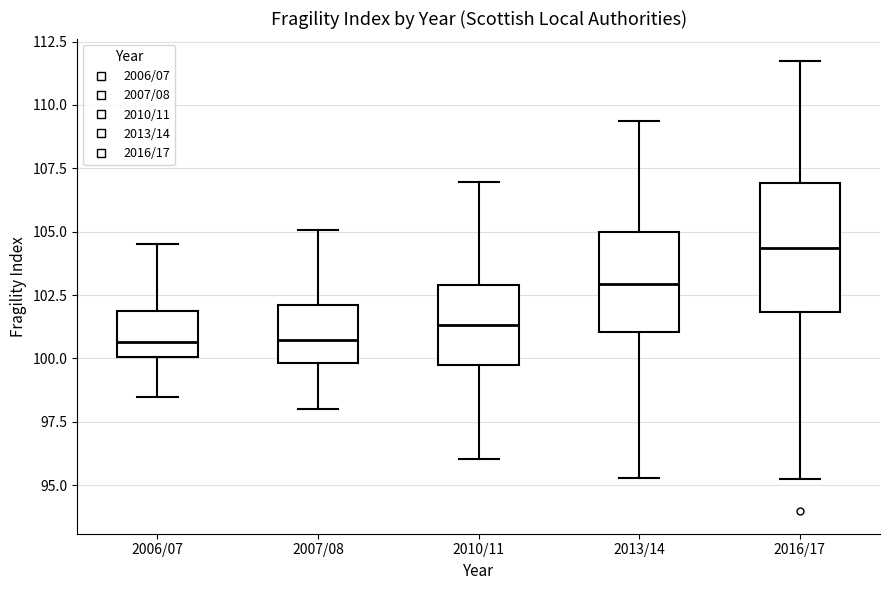

Where does the lower whisker of the box for 2010/11 end on the y-axis? The values are not printed on the chart, so give them approximately, as read against the axis.

96.0